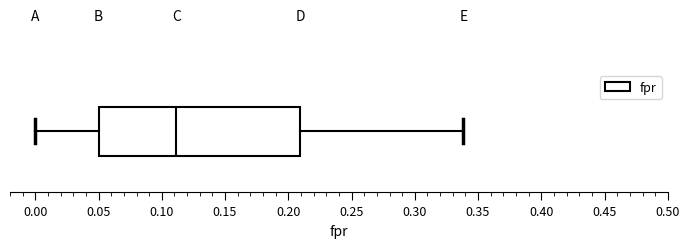

Where is the left edge of the box on the x-axis? The values are not printed on the chart, so give them approximately, as read against the axis.

0.05